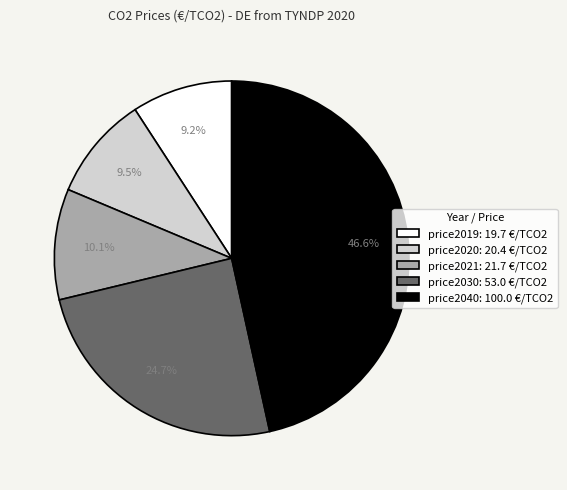

Does any single category account for the majority?

No